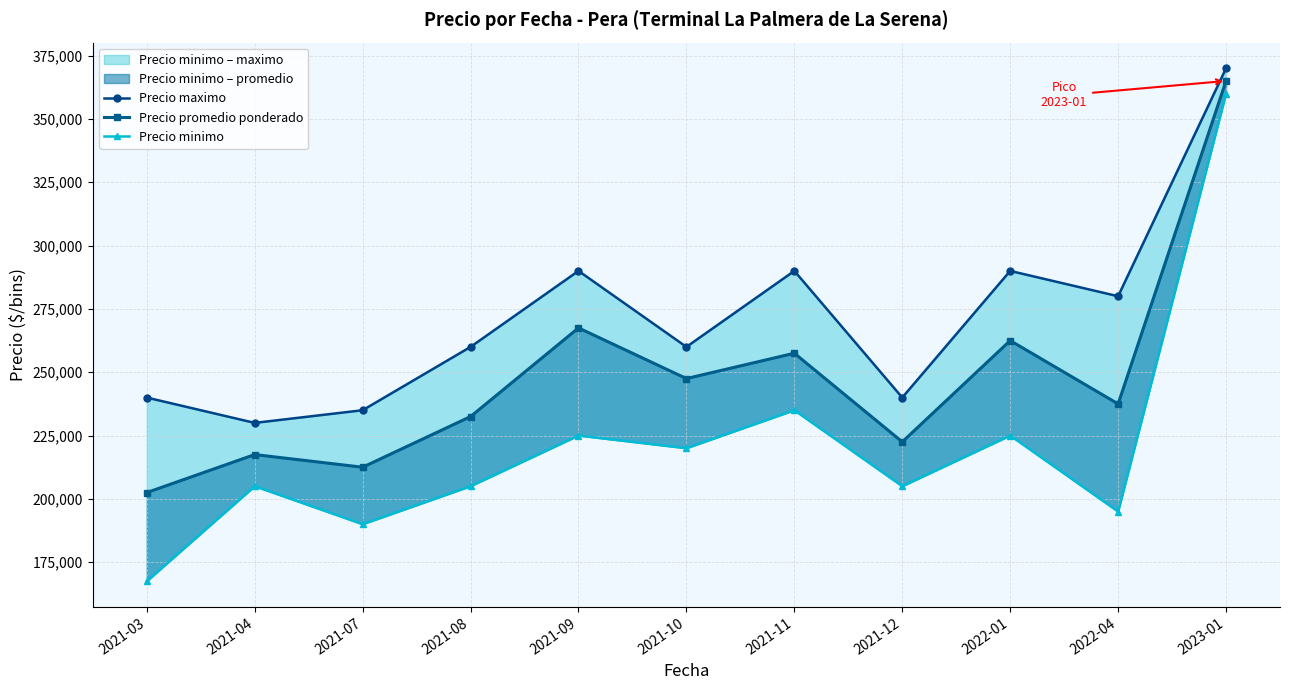

What is the lowest value of the Precio maximo series?

230000